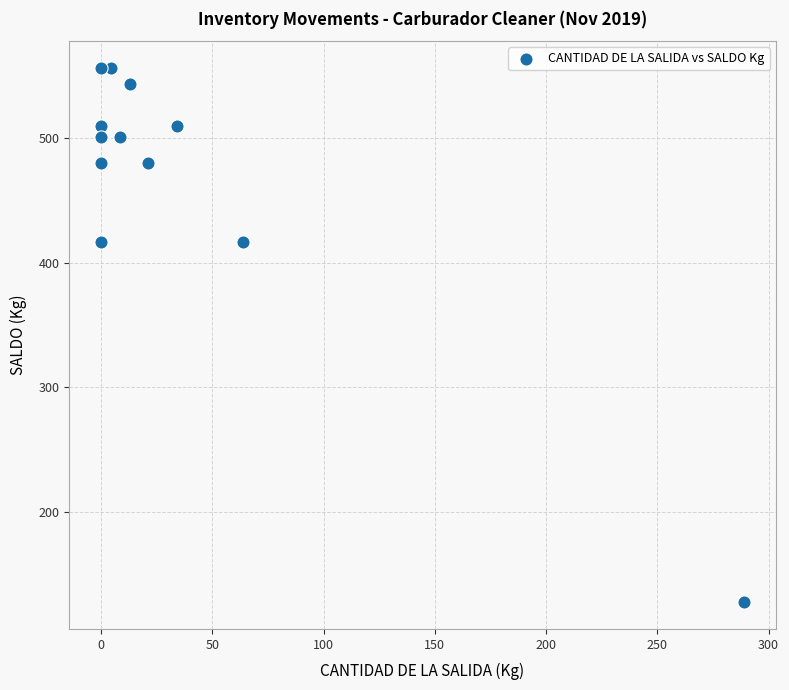

What is the range of Y values (max minus min)?

429.0